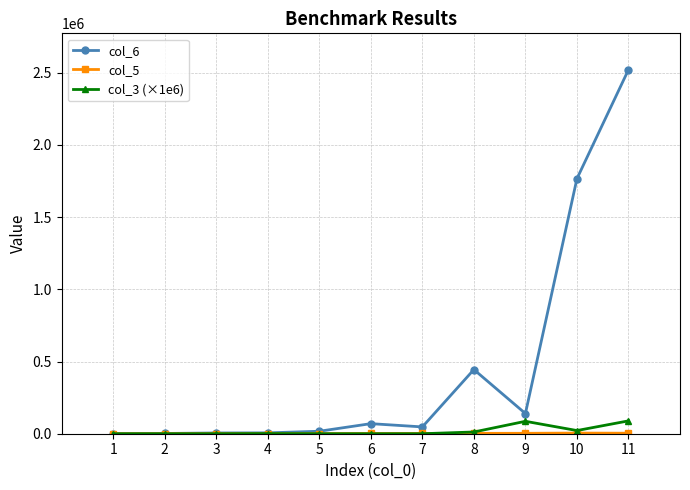

What is the difference between the second highest and second lowest values in the col_3 (×1e6) series?

86000